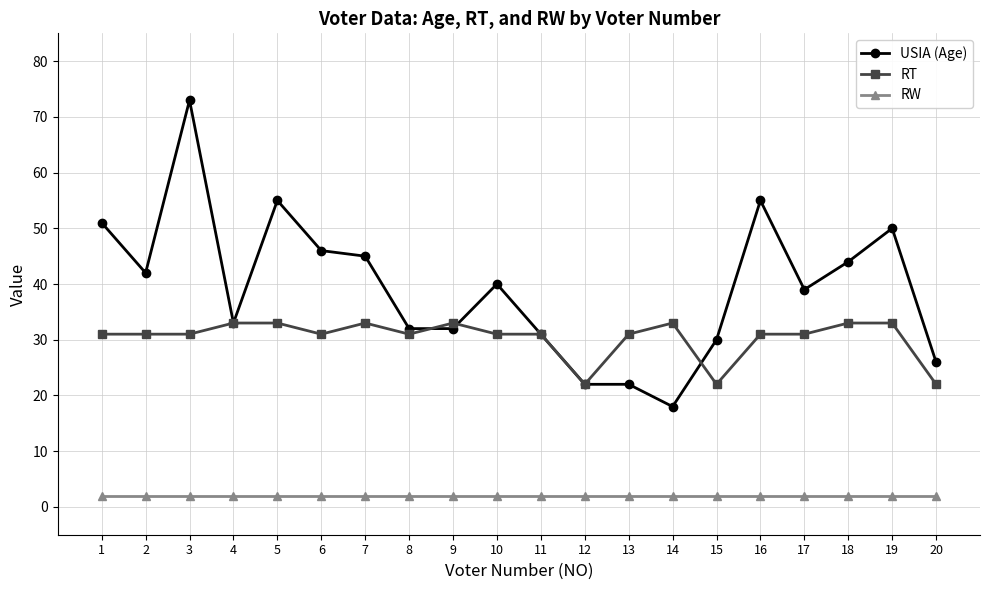

What is the sum of all RT values?

607